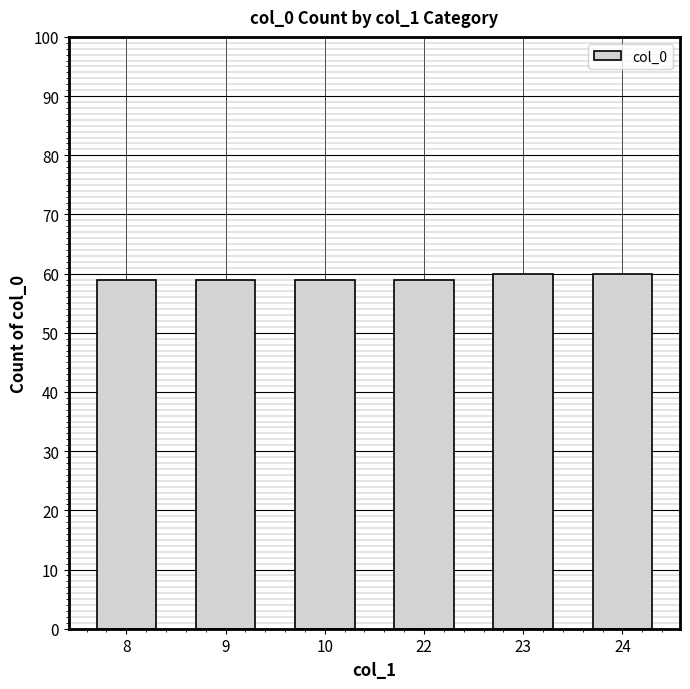

What is the smallest value displayed?

59